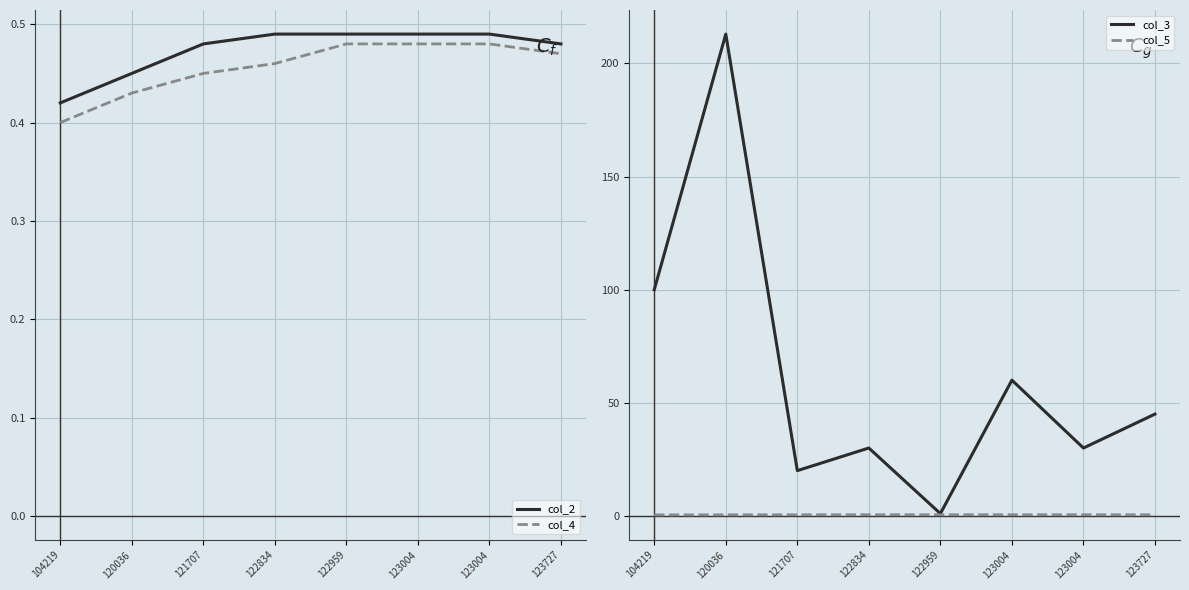

At how many categories does at least one series exceed 146?

1